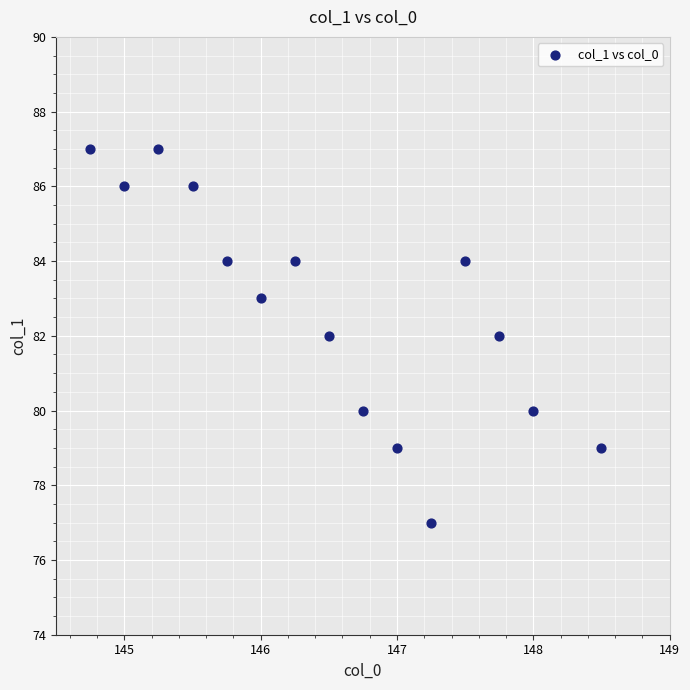

What is the range of Y values (max minus min)?

10